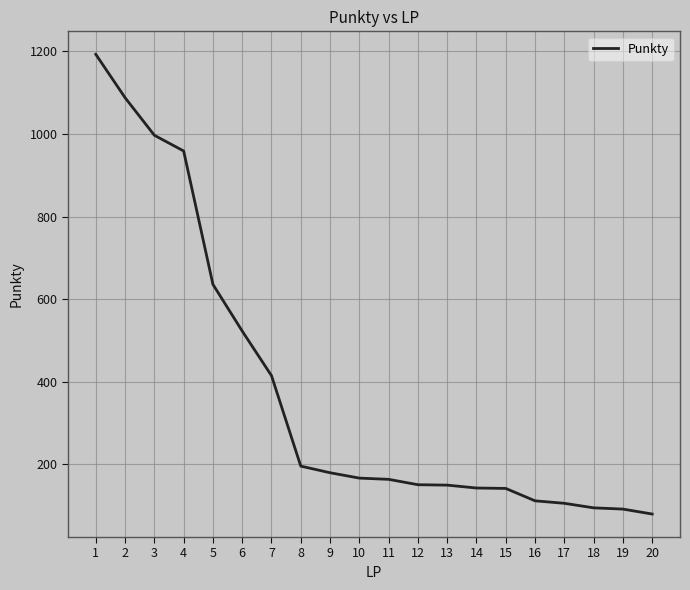

What is the difference between the maximum and minimum values?

1113